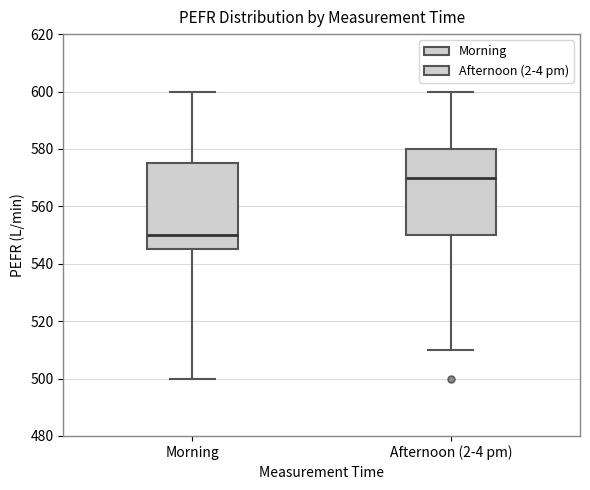

Where does the upper whisker of the box for Morning end on the y-axis? The values are not printed on the chart, so give them approximately, as read against the axis.

600